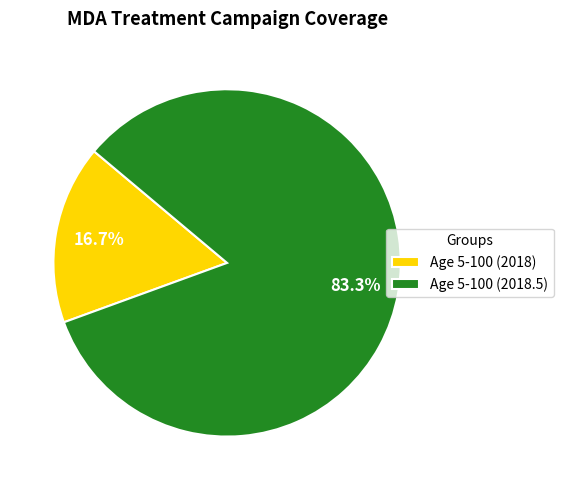

True or false: Age 5-100 (2018) accounts for 17% of the total.

True